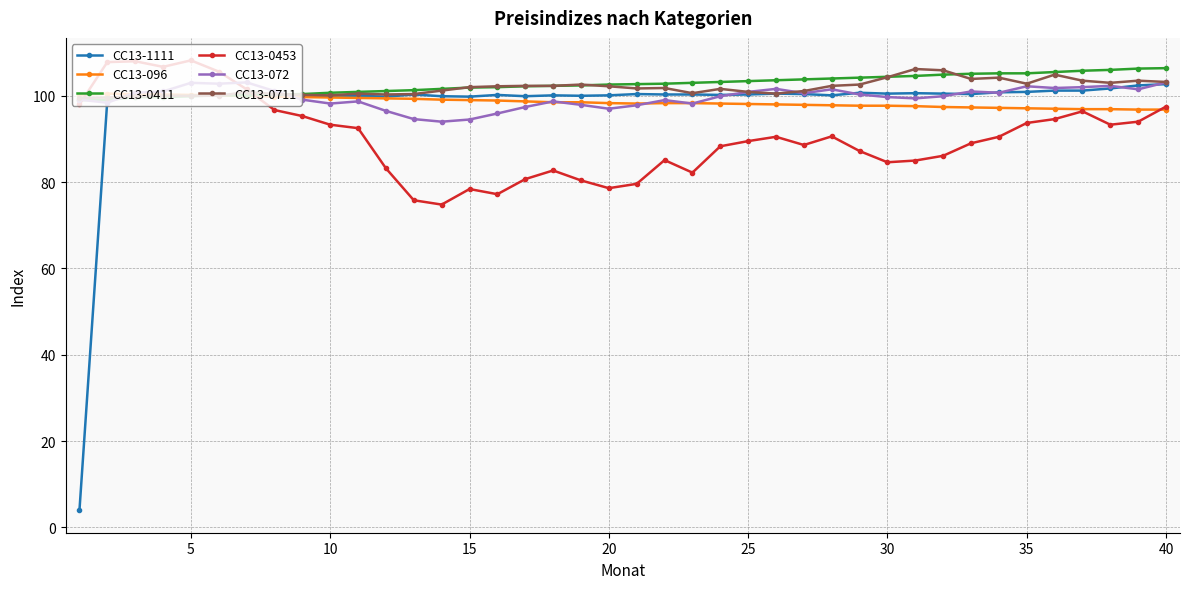

What is the value of the CC13-1111 point at the 15th from the left?

99.8